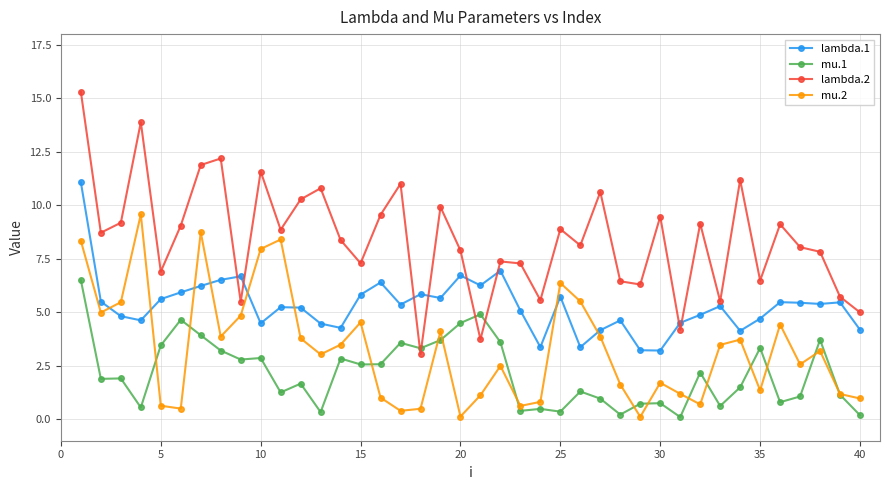

True or false: mu.1 and lambda.1 cross at least once.

False